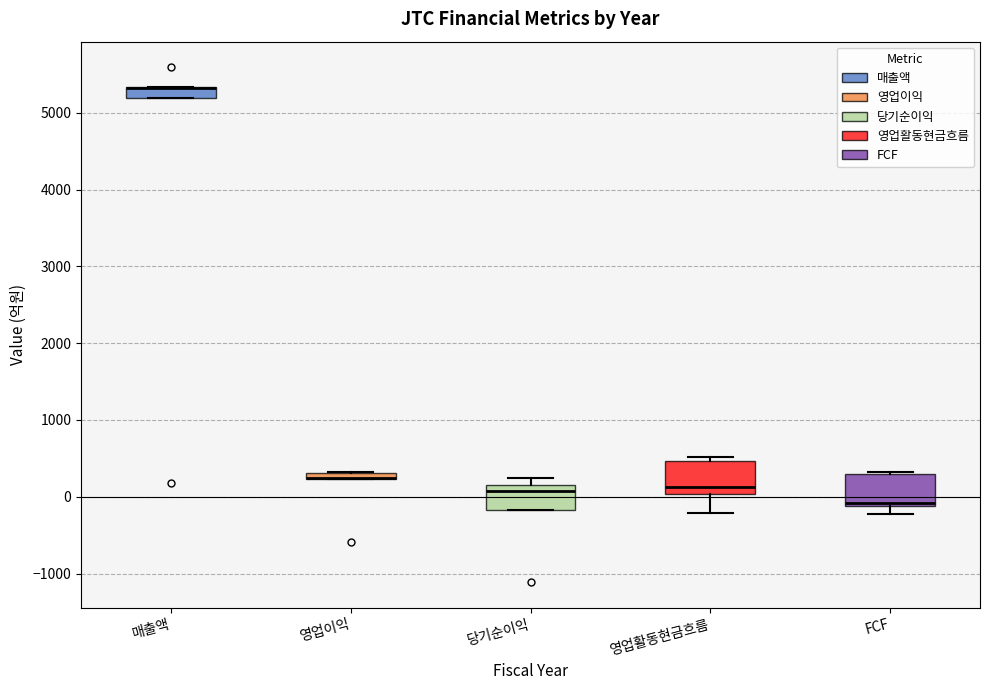

Where is the upper edge of the box for 영업이익 on the y-axis? The values are not printed on the chart, so give them approximately, as read against the axis.

300